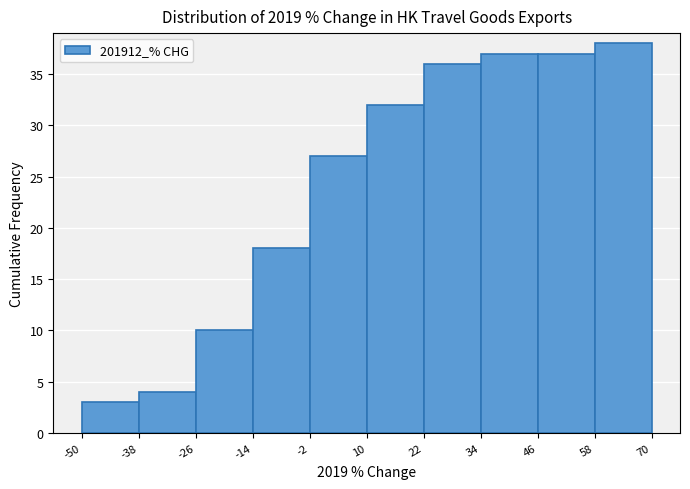

Reading left to right, list every bar in this chart as the range it spans on the x-axis followed by its height. The values are not printed on the chart, so give them approximately, as read against the axis.

-50 to -38: 3
-38 to -26: 4
-26 to -14: 10
-14 to -2: 18
-2 to 10: 27
10 to 22: 32
22 to 34: 36
34 to 46: 37
46 to 58: 37
58 to 70: 38